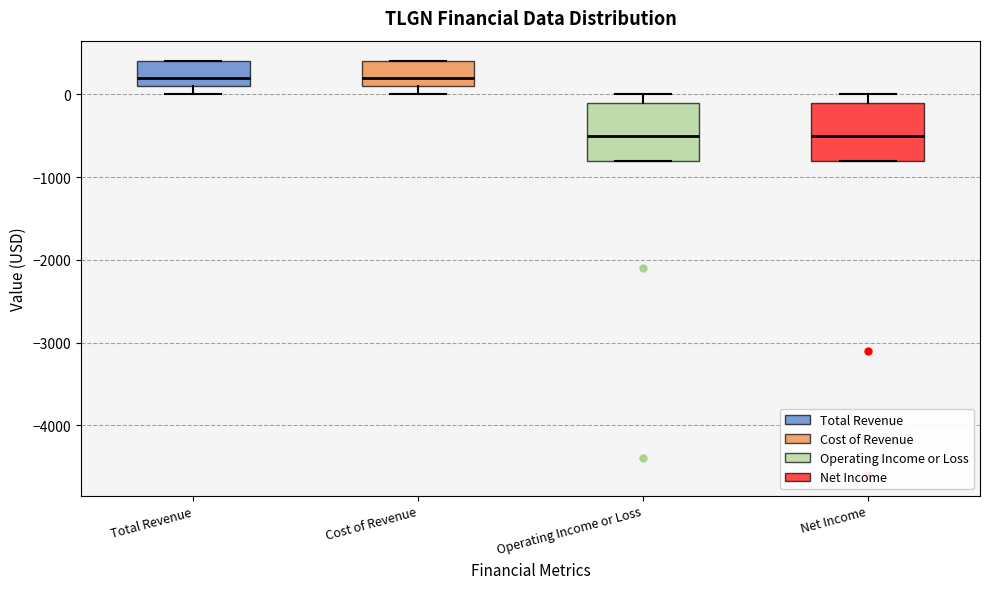

Reading left to right, read every box against the y-axis: the position of its median line, the range the box covers, and the ends of its whiskers. The values are not printed on the chart, so give them approximately, as read against the axis.

Total Revenue: median 200, box 100 to 400, whiskers 0 to 400
Cost of Revenue: median 200, box 100 to 400, whiskers 0 to 400
Operating Income or Loss: median -500, box -800 to -100, whiskers -800 to 0
Net Income: median -500, box -800 to -100, whiskers -800 to 0